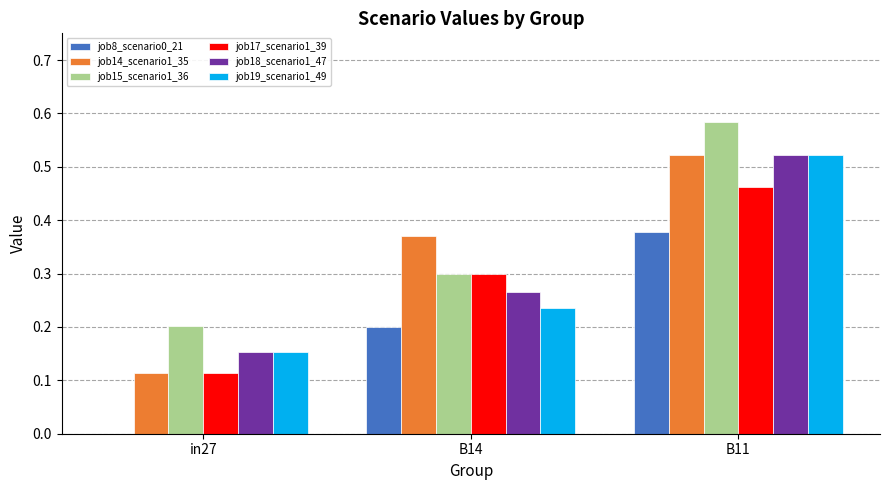

Which category has the highest value in the job19_scenario1_49 series?

B11